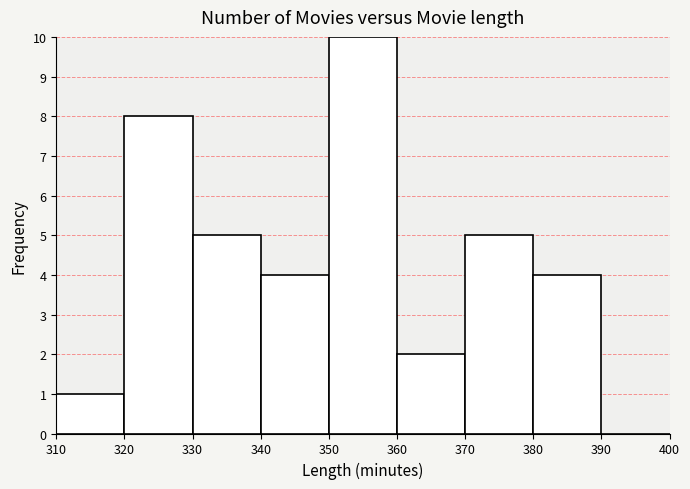

Reading left to right, list every bar in this chart as the range it spans on the x-axis followed by its height. The values are not printed on the chart, so give them approximately, as read against the axis.

310 to 320: 1
320 to 330: 8
330 to 340: 5
340 to 350: 4
350 to 360: 10
360 to 370: 2
370 to 380: 5
380 to 390: 4
390 to 400: 0